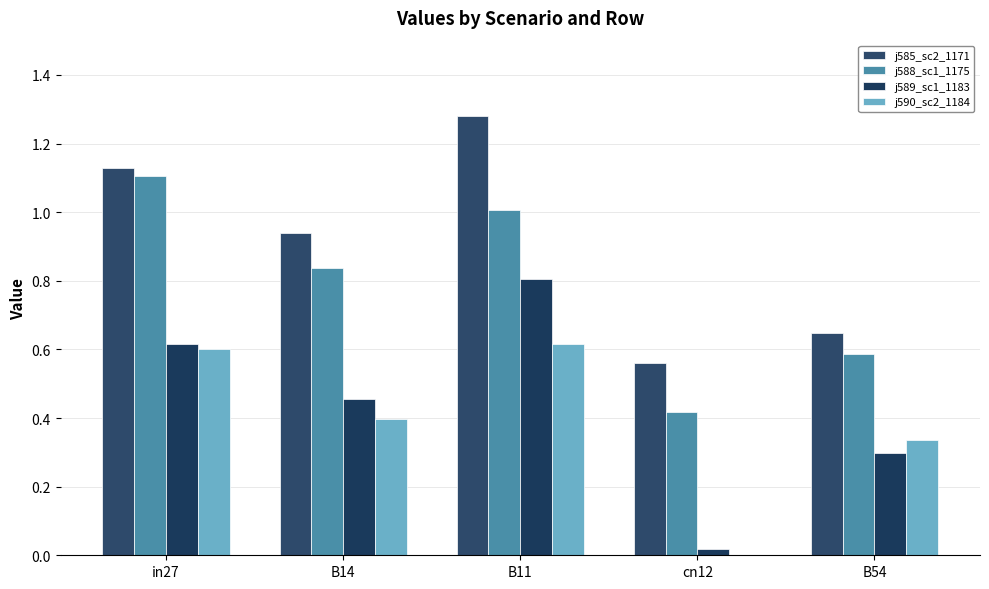

What is the difference between the second highest and second lowest values in the j590_sc2_1184 series?

0.3